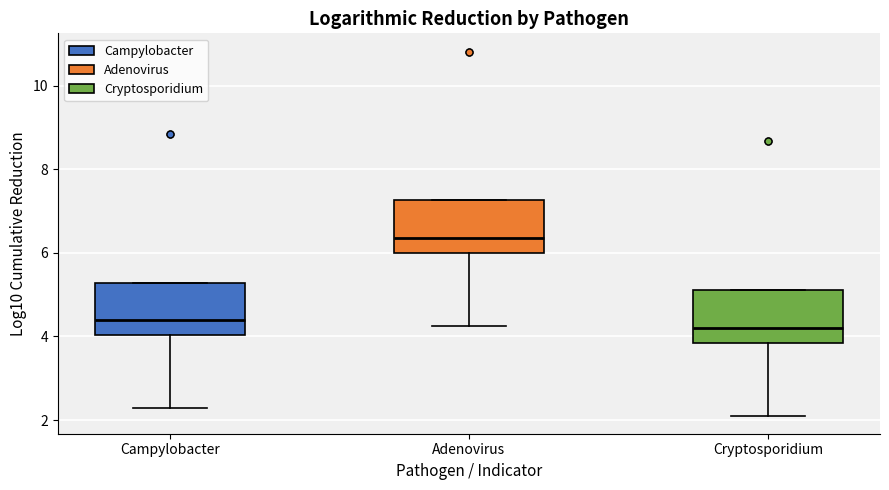

Where is the upper edge of the box for Campylobacter on the y-axis? The values are not printed on the chart, so give them approximately, as read against the axis.

5.2